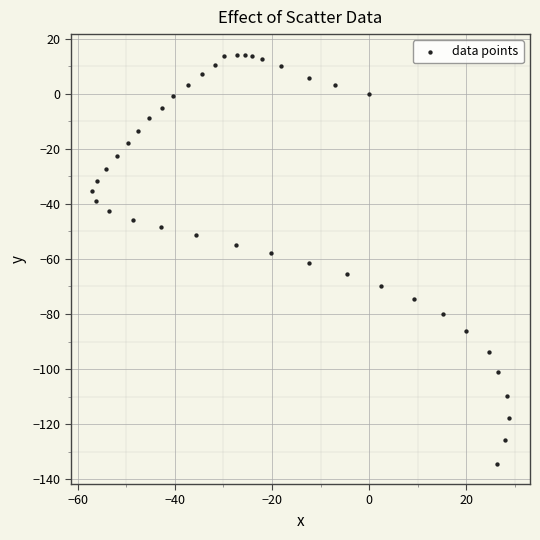

What is the range of X values (max minus min)?

85.9